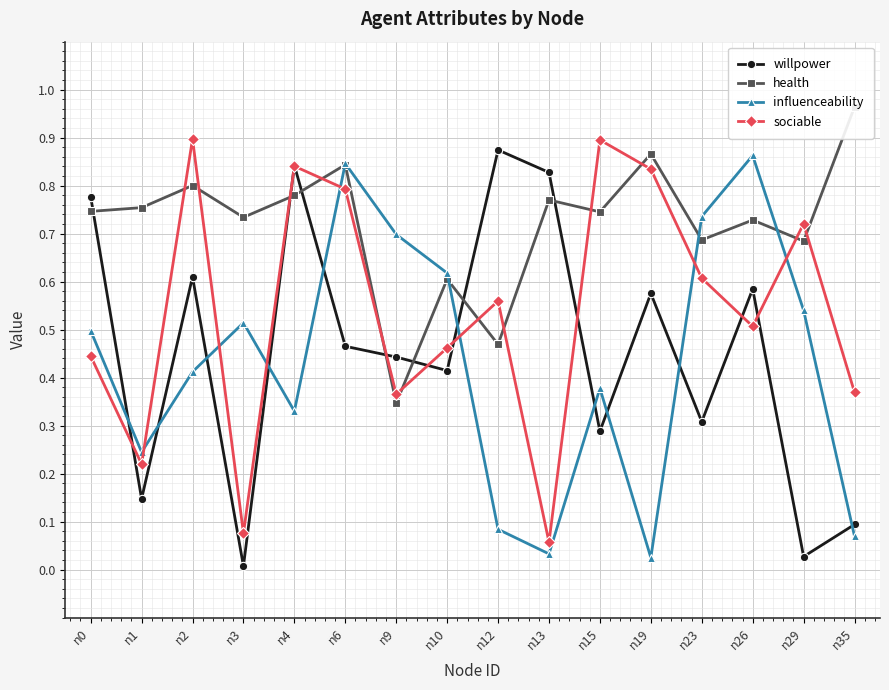

What are all the series names shown in the legend?

willpower, health, influenceability, sociable